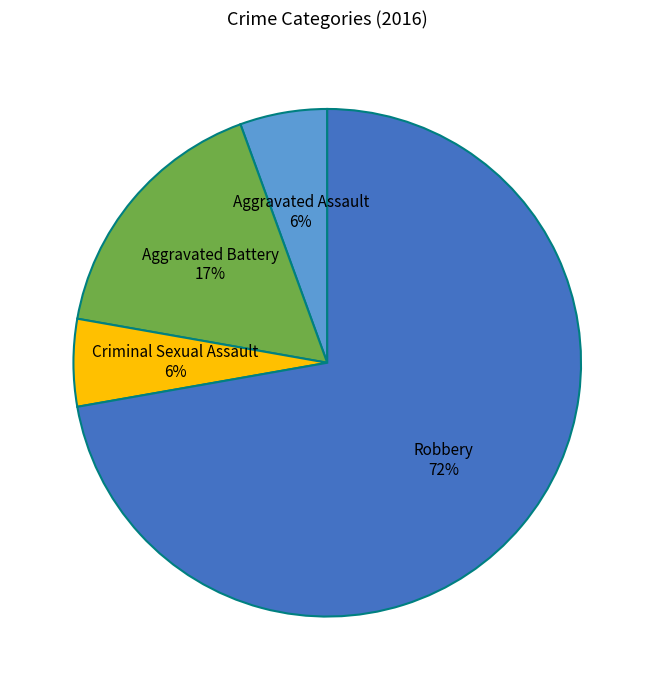

To the nearest percent, what portion does Criminal Sexual Assault represent?

6%